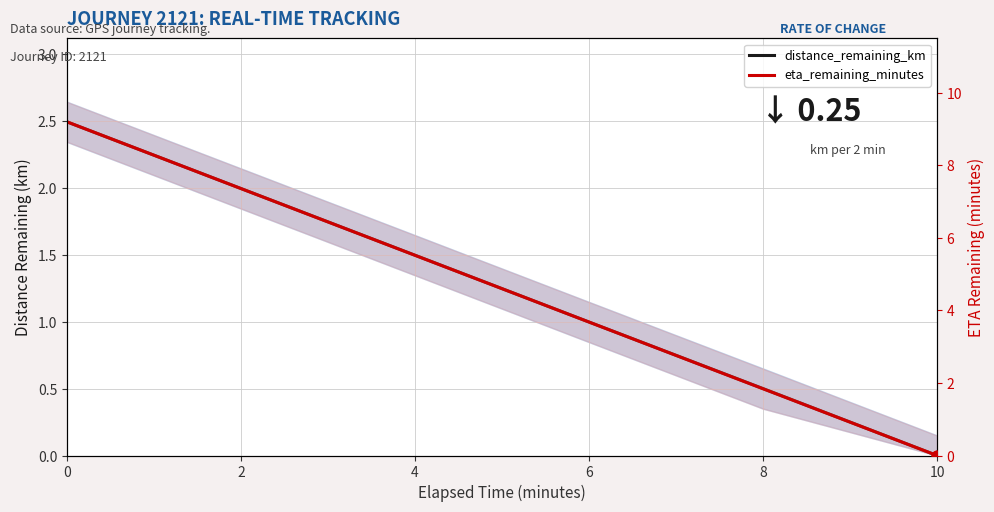

Which series contains the lowest Y value?

distance_remaining_km